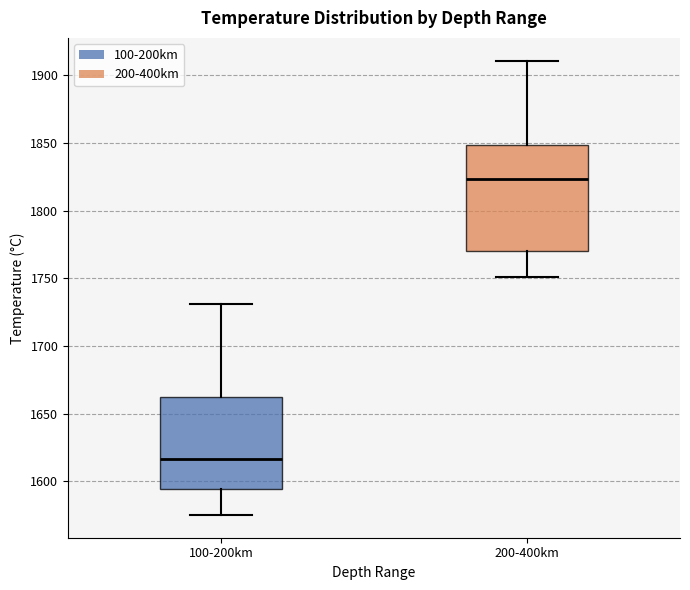

Reading left to right, read every box against the y-axis: the position of its median line, the range the box covers, and the ends of its whiskers. The values are not printed on the chart, so give them approximately, as read against the axis.

100-200km: median 1615, box 1595 to 1660, whiskers 1575 to 1730
200-400km: median 1825, box 1770 to 1850, whiskers 1750 to 1910